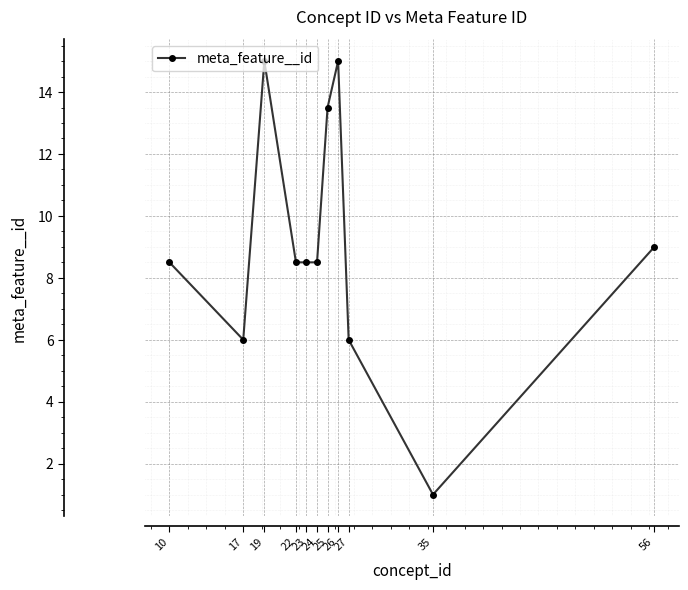

What is the change in value from 22 to 27?

-2.5